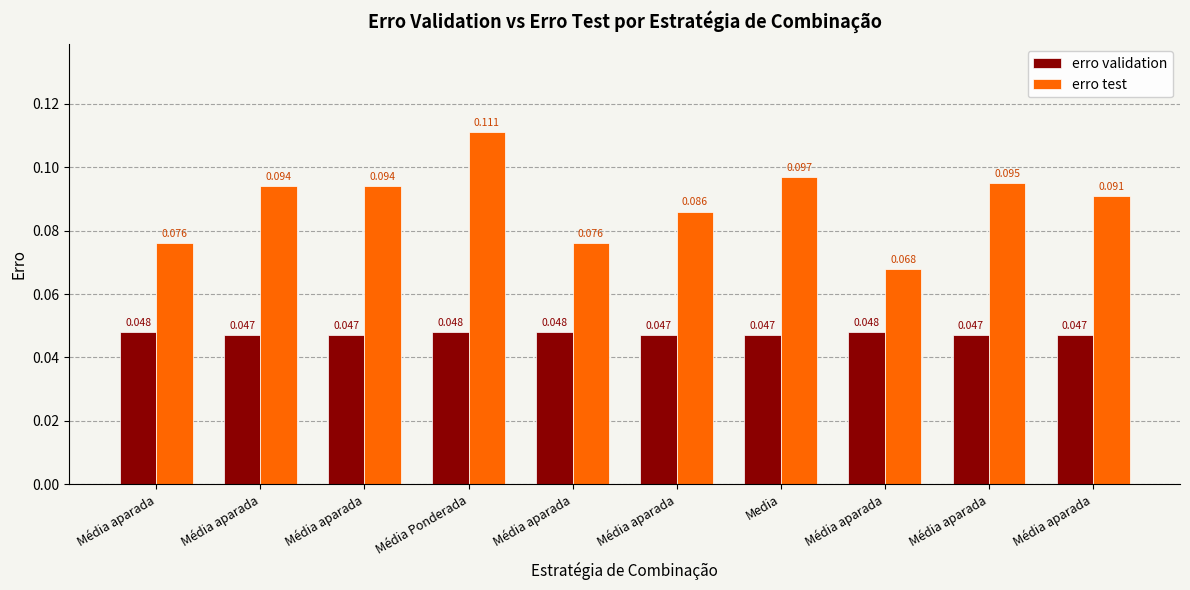

What is the value of the erro test bar at the 4th from the left?

0.1